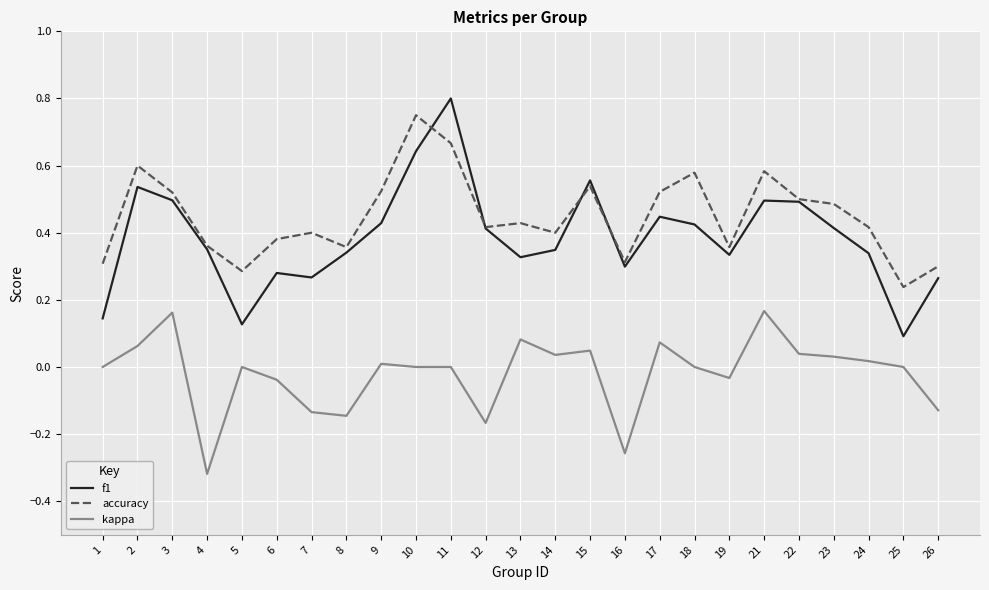

True or false: kappa and f1 cross at least once.

False